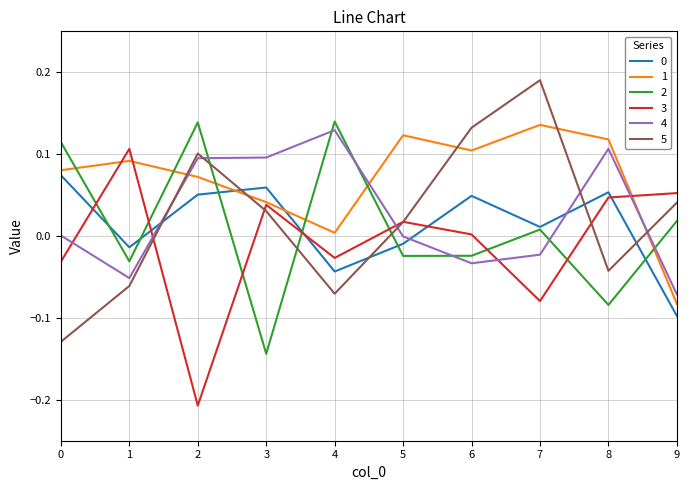

True or false: 2 and 3 cross at least once.

True